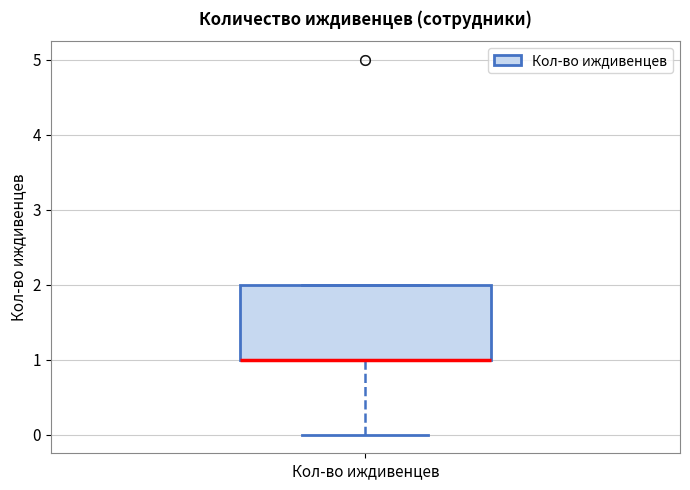

Transcribe this box plot: give where the median line is, the range the box spans, and where the two whiskers end, as read against the y-axis. The values are not printed on the chart, so give them approximately, as read against the axis.

median 1 (drawn on the box's lower edge), box 1 to 2, whiskers 0 to 2